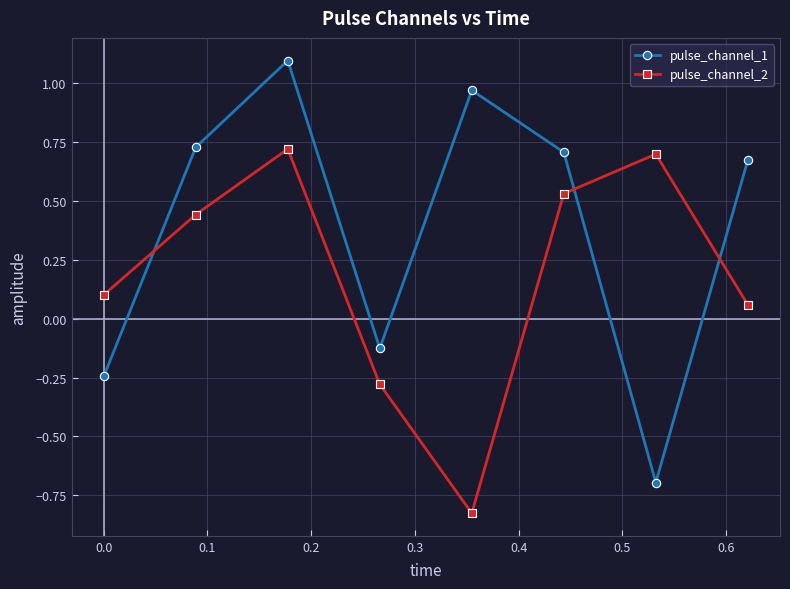

What is the difference between the second highest and minimum values in the pulse_channel_1 series?

1.7